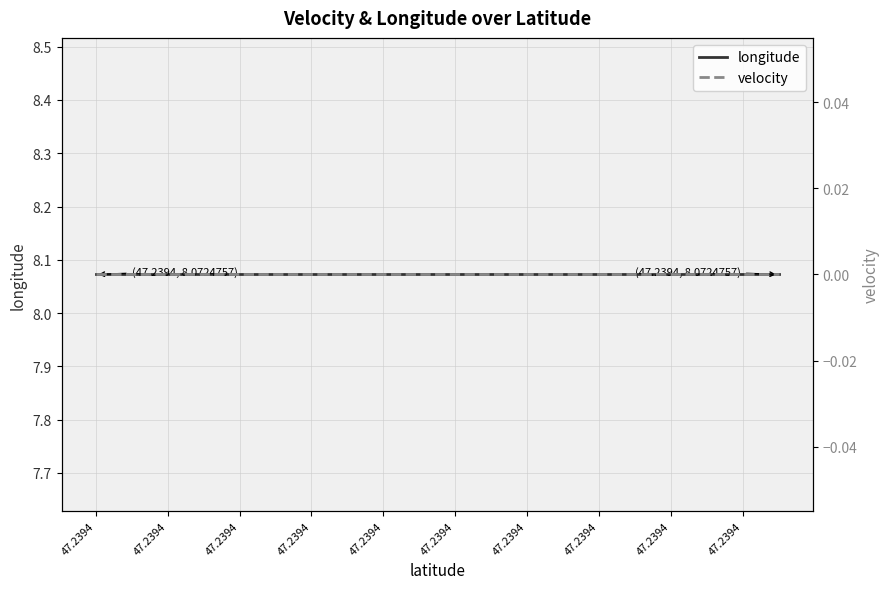

True or false: longitude has a value of 8.1 at 47.2394.

True